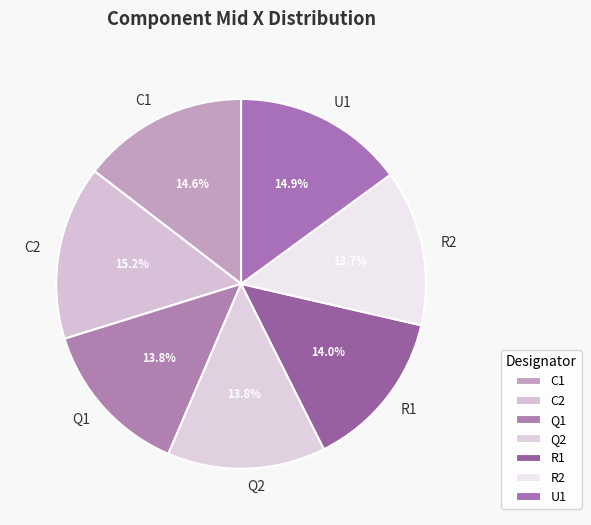

What is the ratio of the value at C1 to the value at R2?

1.1